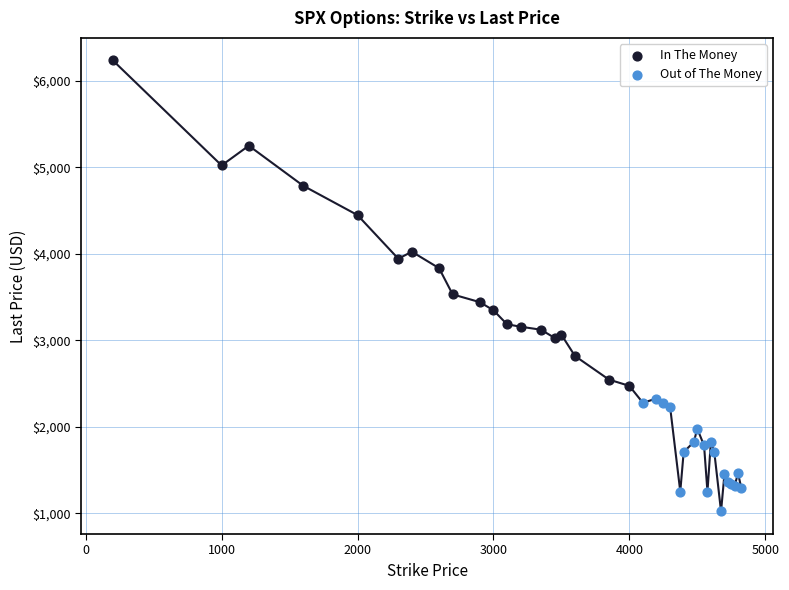

Which series reaches the maximum Y coordinate?

In The Money